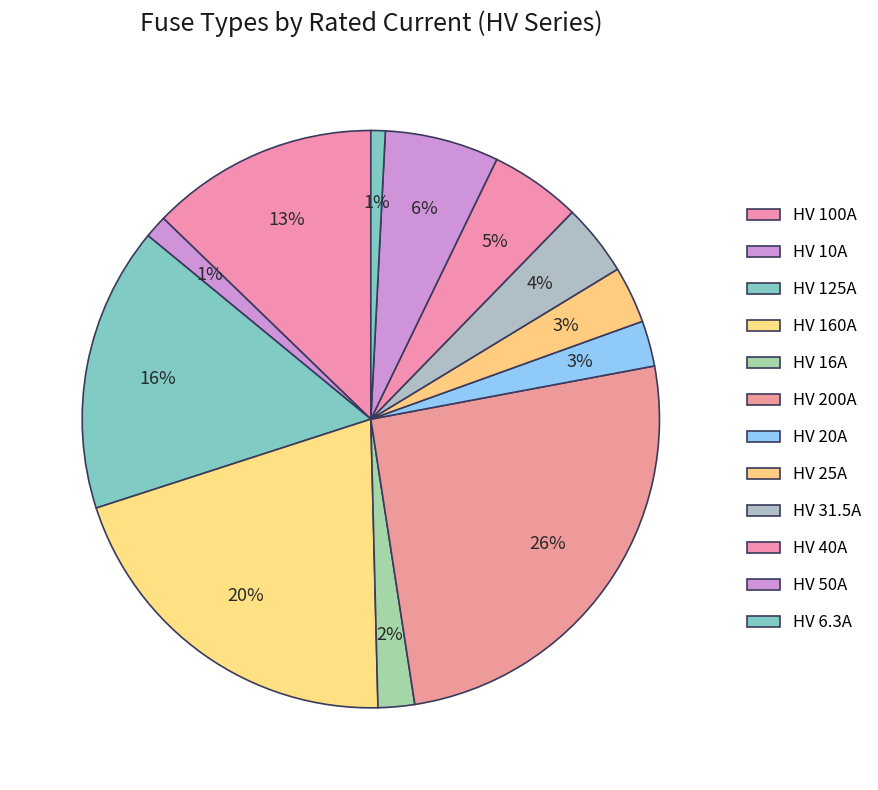

How many segments does this pie chart have?

12